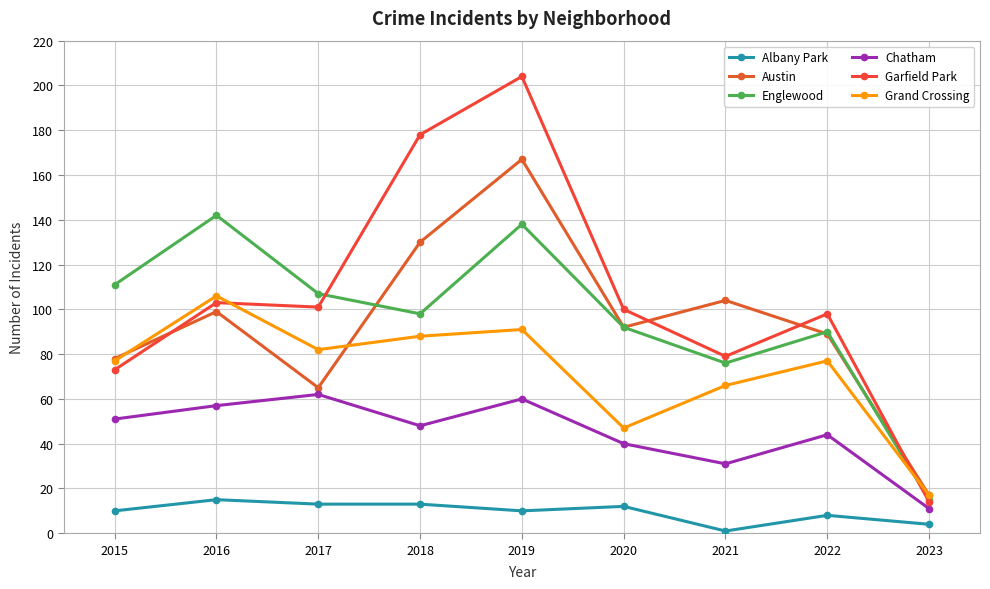

At how many categories does at least one series exceed 134?

3